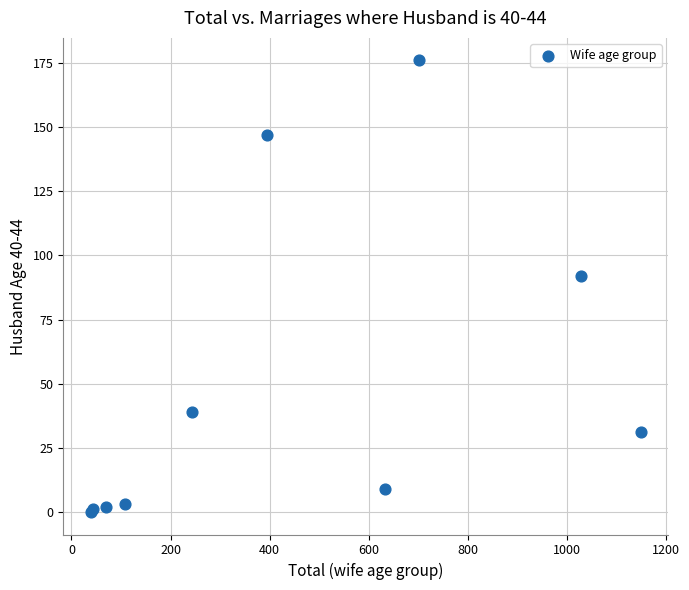

What Y value in the scatter plot is closest to 88?

92